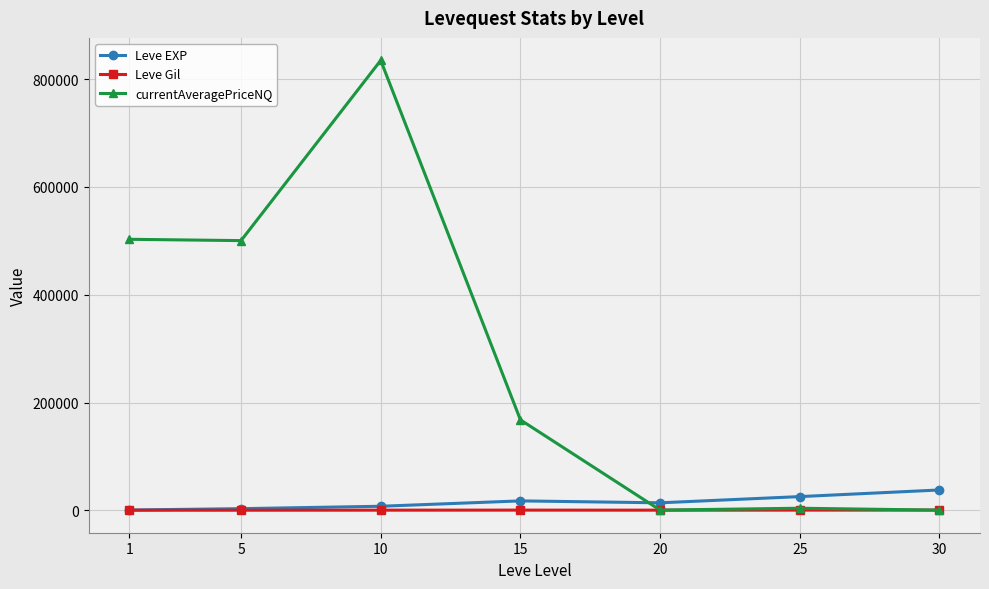

At which category is the sum across all series the highest?

10